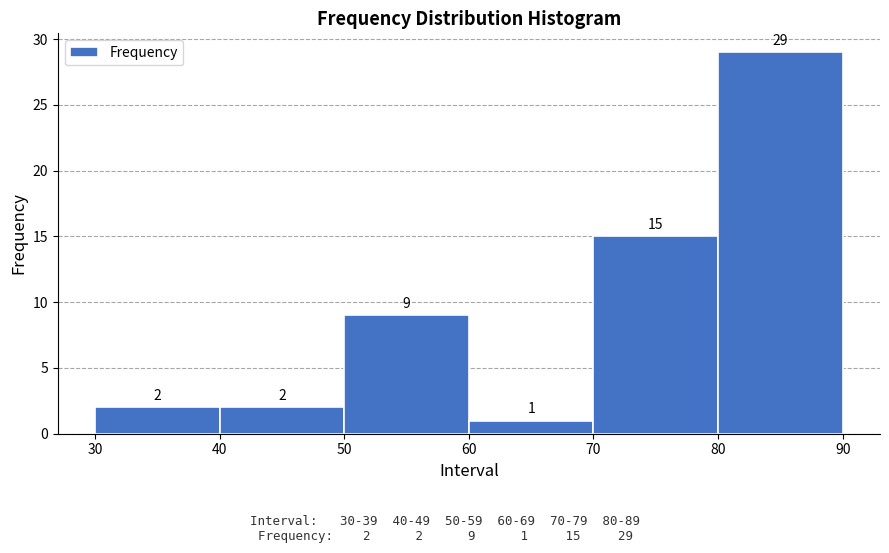

Over which range of the x-axis is the bar tallest?

80 to 90